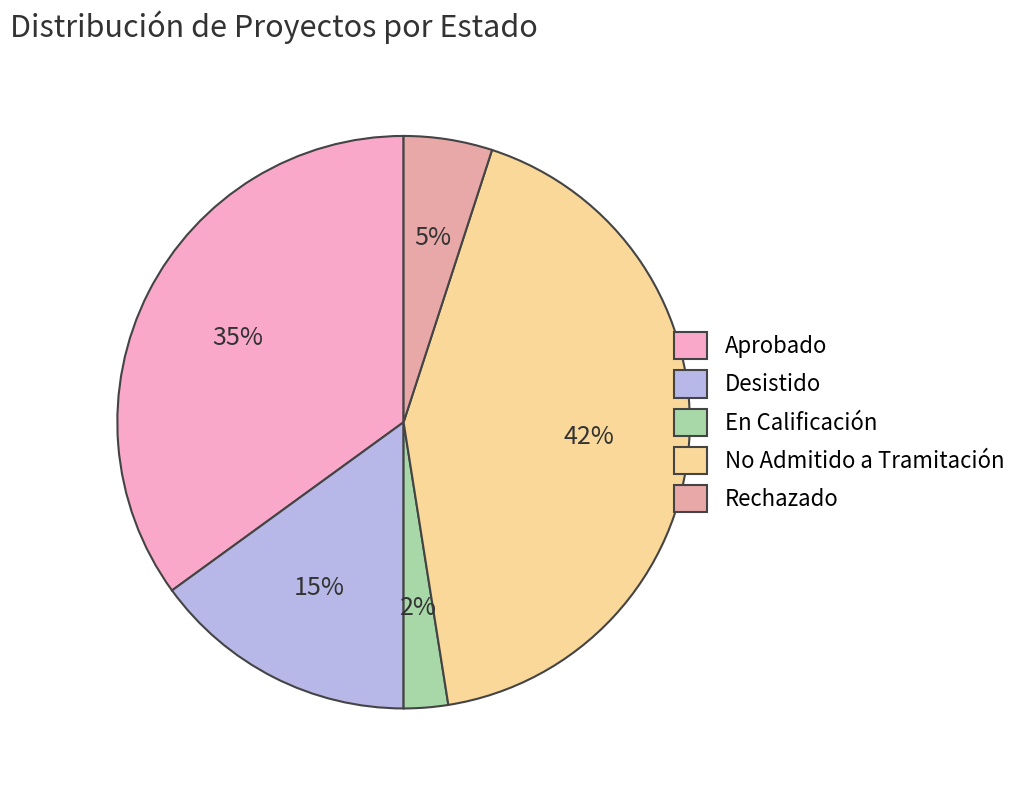

What is the total percentage of No Admitido a Tramitación and En Calificación?

45.0%